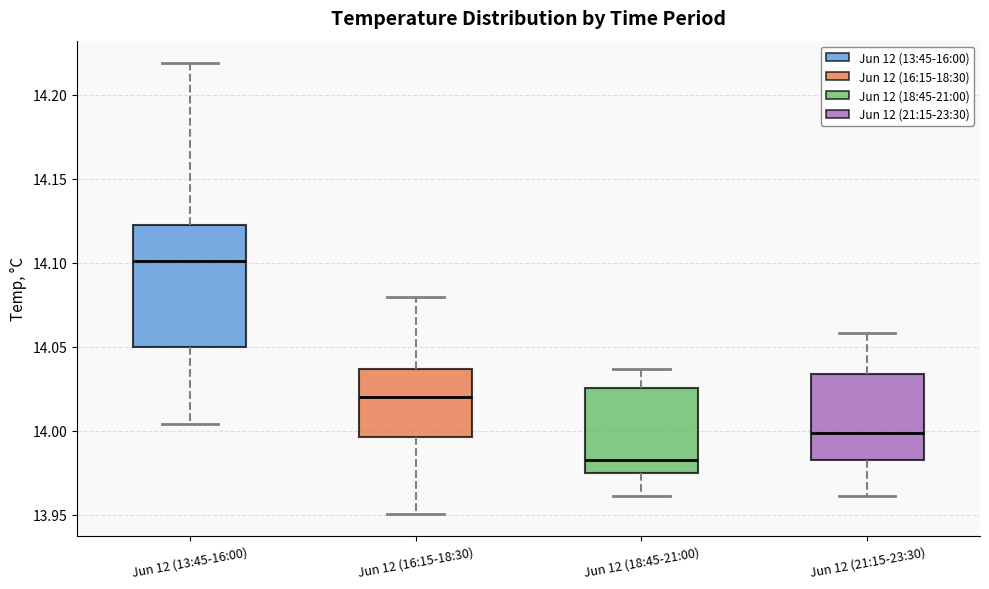

Reading left to right, transcribe this box plot: for each box, give where its median line is, the range the box spans, and where its two whiskers end, as read against the y-axis. The values are not printed on the chart, so give them approximately, as read against the axis.

Jun 12 (13:45-16:00): median 14.100, box 14.050 to 14.120, whiskers 14.005 to 14.220
Jun 12 (16:15-18:30): median 14.020, box 13.995 to 14.035, whiskers 13.950 to 14.080
Jun 12 (18:45-21:00): median 13.985, box 13.975 to 14.025, whiskers 13.960 to 14.035
Jun 12 (21:15-23:30): median 14.000, box 13.985 to 14.035, whiskers 13.960 to 14.060